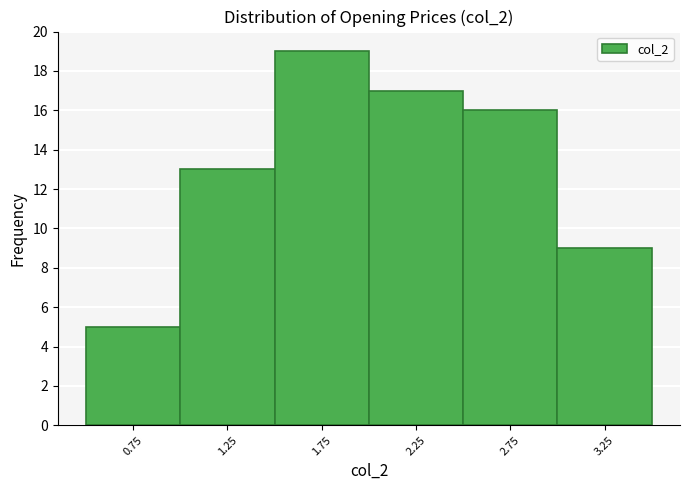

Reading left to right, transcribe this chart: for each bar, give the range it covers on the x-axis and its height. The values are not printed on the chart, so give them approximately, as read against the axis.

0.5 to 1.0: 5
1.0 to 1.5: 13
1.5 to 2.0: 19
2.0 to 2.5: 17
2.5 to 3.0: 16
3.0 to 3.5: 9